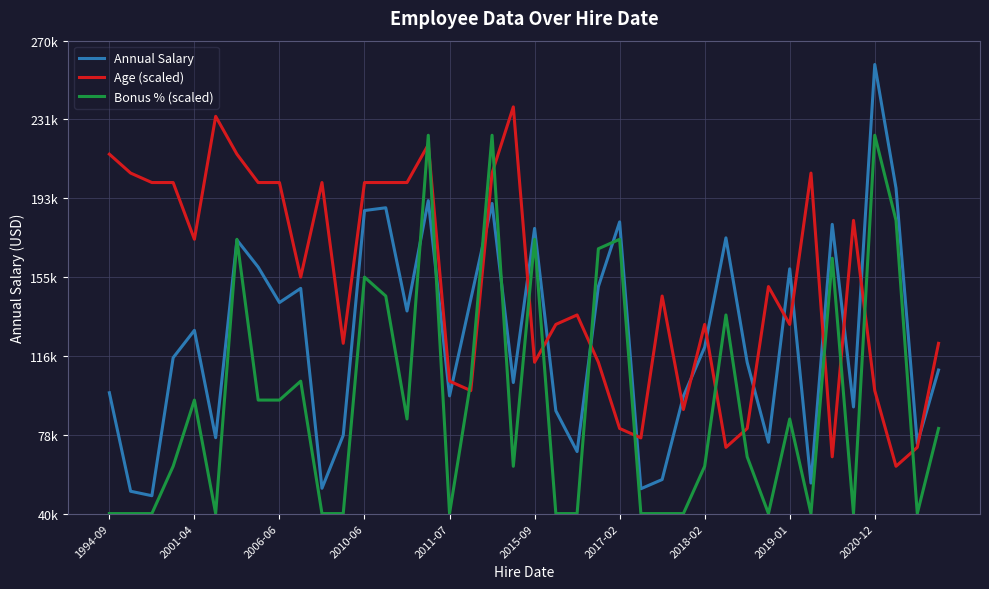

Is this an area chart (filled region under the line)?

No